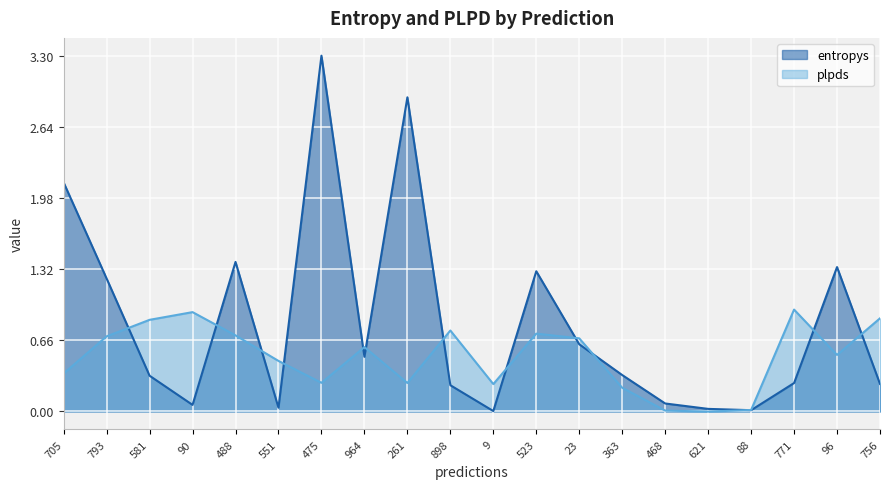

At how many categories does at least one series exceed 0?

20